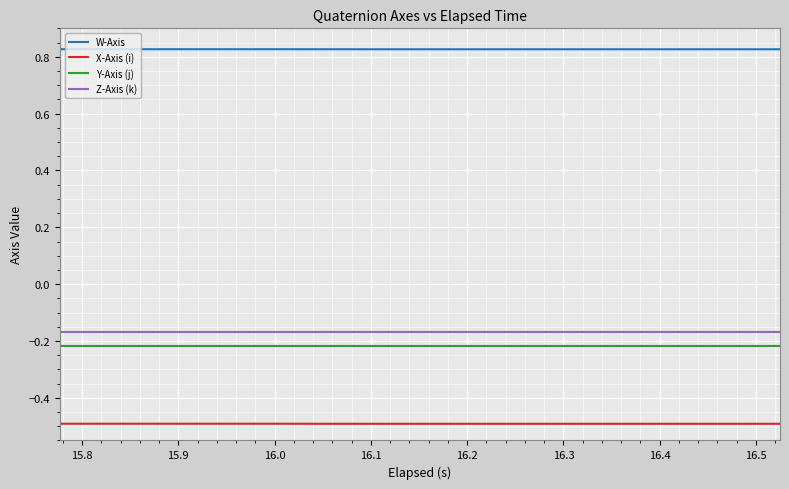

True or false: Y-Axis (j) and W-Axis cross at least once.

False